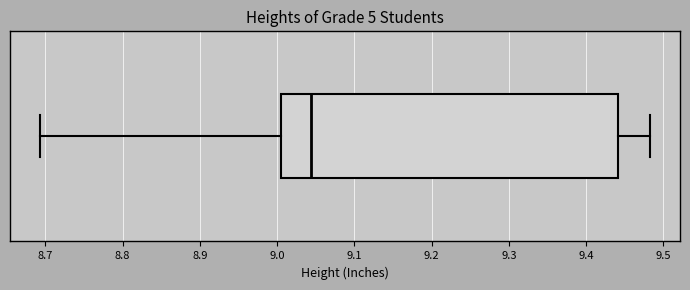

Read this box plot against the x-axis: the position of the median line, the range covered by the box, and the ends of both whiskers. The values are not printed on the chart, so give them approximately, as read against the axis.

median 9.04, box 9.01 to 9.44, whiskers 8.69 to 9.48